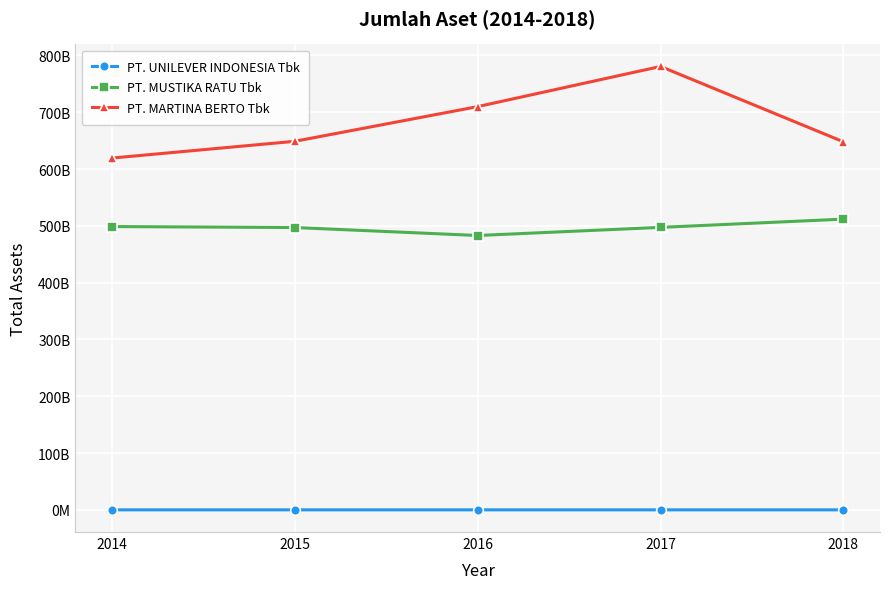

How many interior local peaks does the PT. MARTINA BERTO Tbk series have?

1